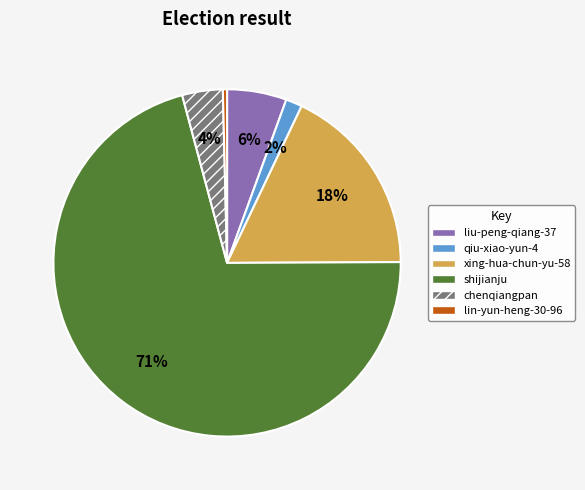

To the nearest percent, what is the average slice percentage?

17%